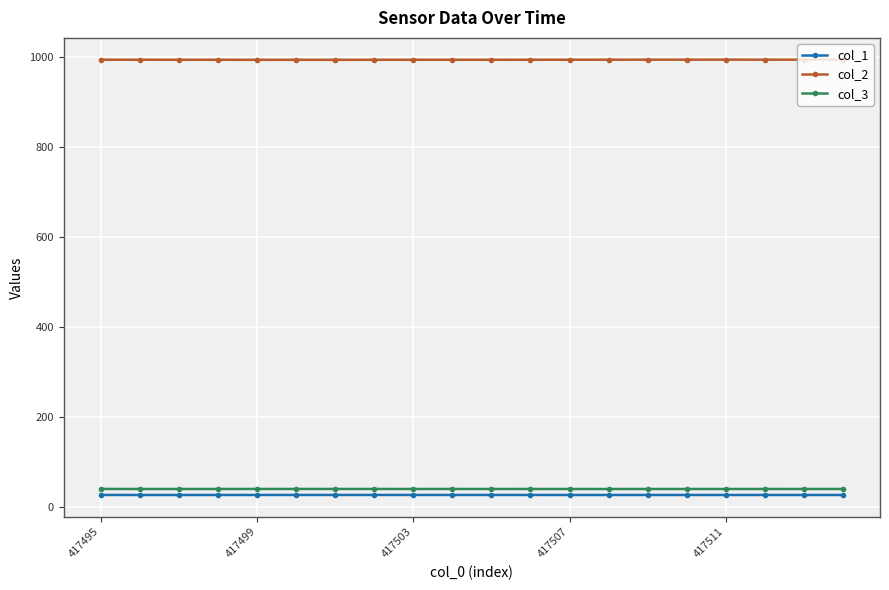

List the series in order of their peak value, highest first.

col_2, col_3, col_1